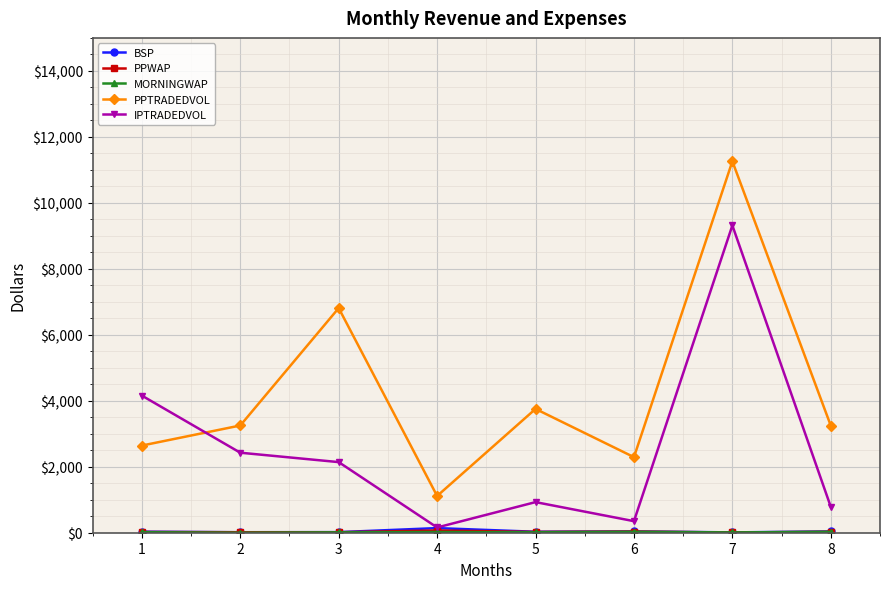

What is the spread (max minus min) of values at 5?

3739.2